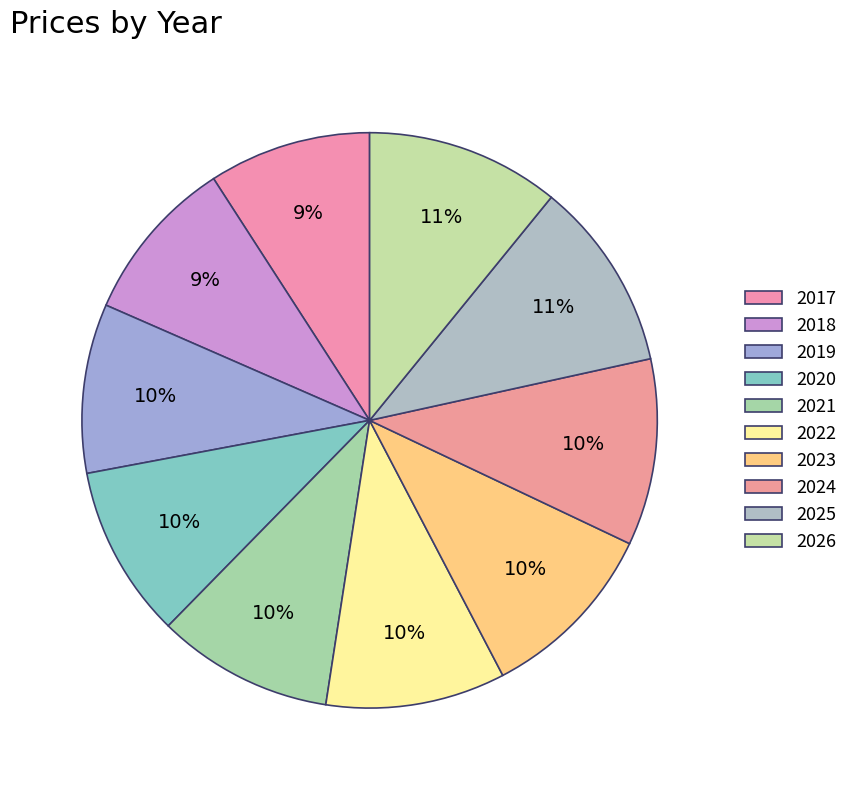

How many slices are in this pie chart?

10